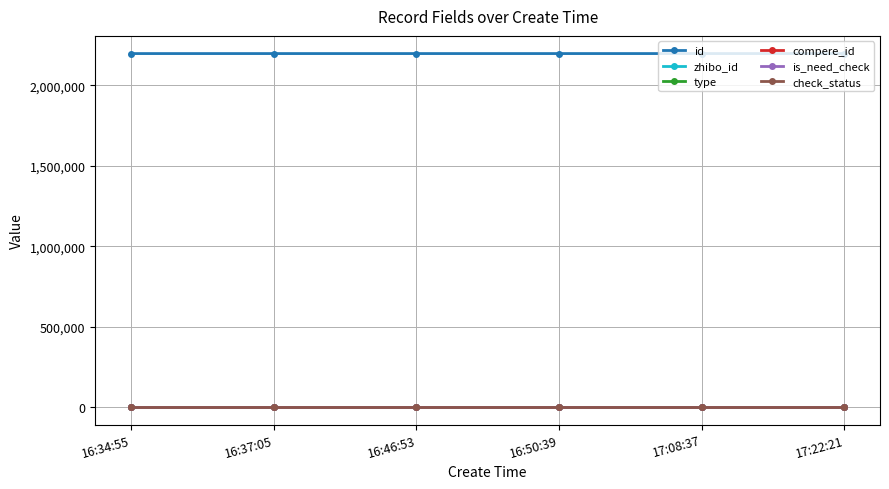

The value of zhibo_id at 16:34:55 is 152. True or false?

True